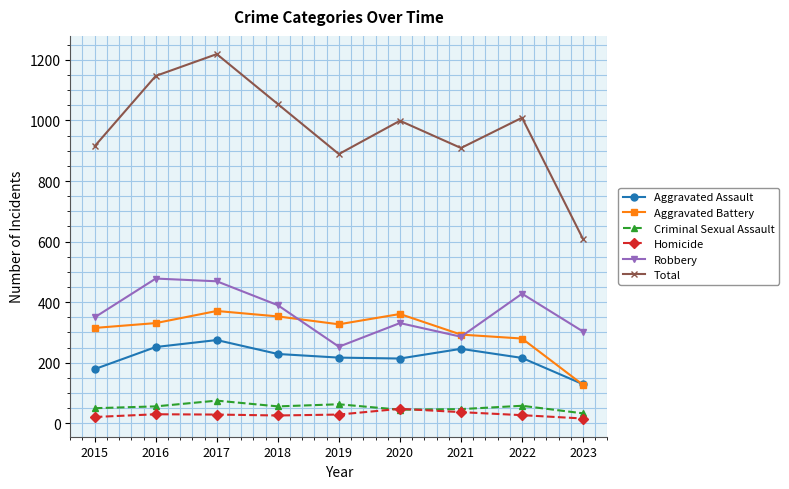

True or false: Aggravated Assault and Total cross at least once.

False